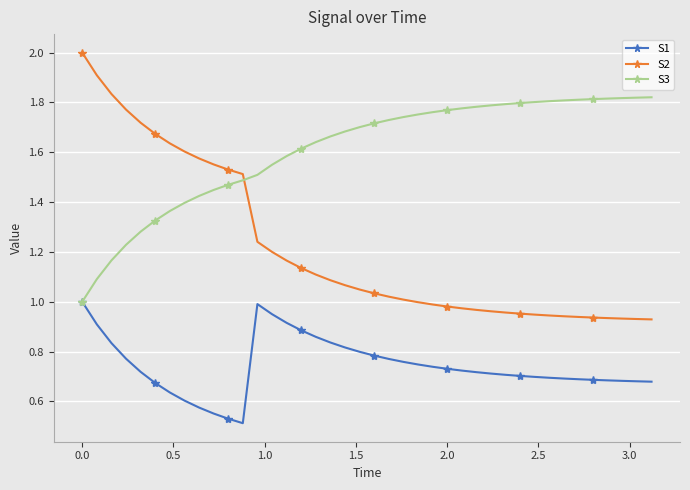

True or false: S2 and S1 cross at least once.

False